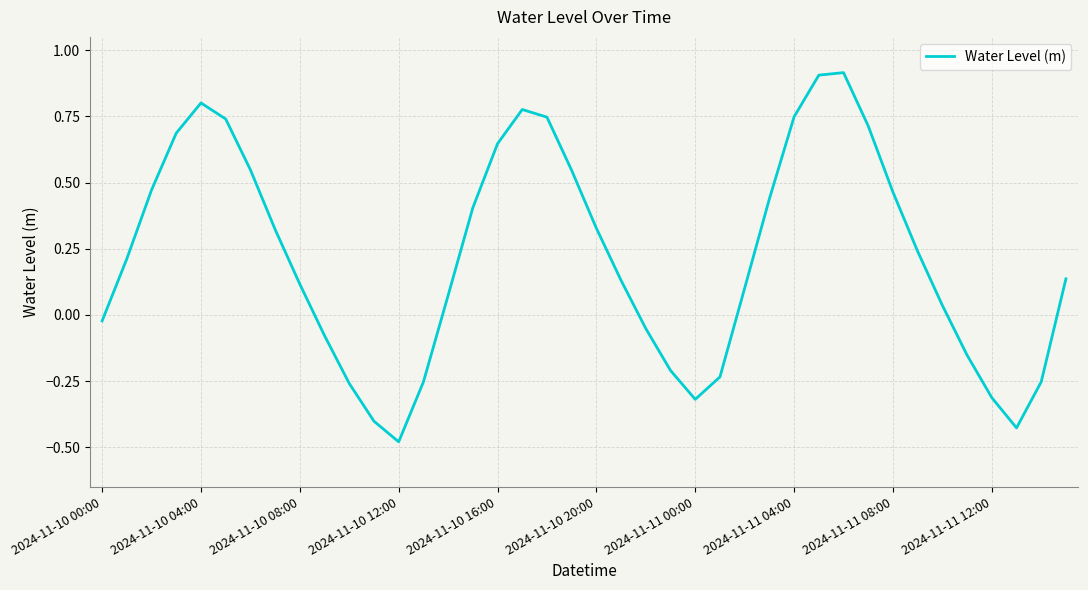

True or false: there are more than 0 points higher than both neighbors.

True